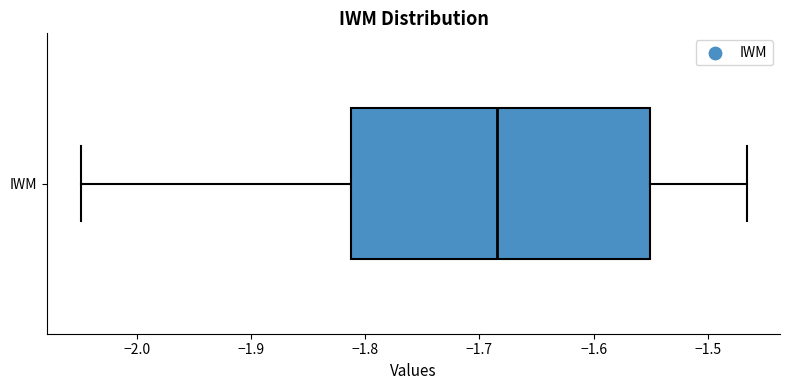

Transcribe this box plot: give where the median line is, the range the box spans, and where the two whiskers end, as read against the x-axis. The values are not printed on the chart, so give them approximately, as read against the axis.

median -1.68, box -1.81 to -1.55, whiskers -2.05 to -1.47